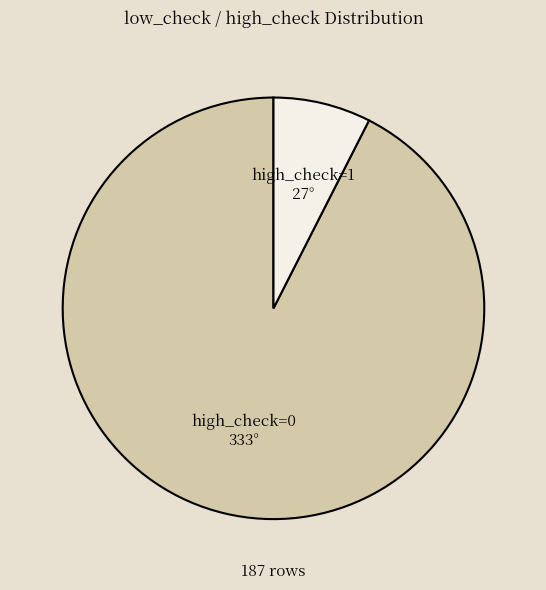

The high_check=0 333° slice represents 93% of the pie. True or false?

True